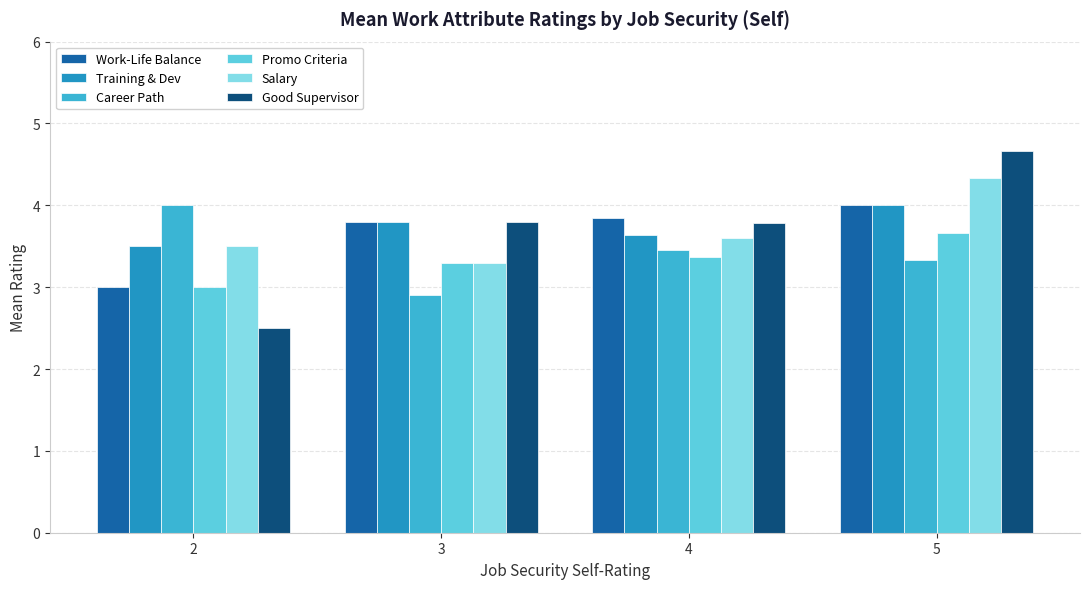

List the labels in order of Career Path value, smallest first.

3, 5, 4, 2